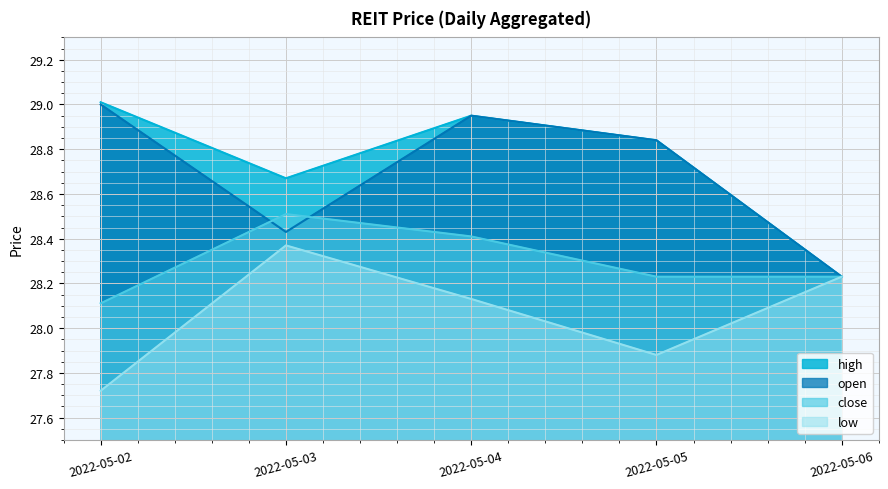

What are all the series names shown in the legend?

high, open, close, low